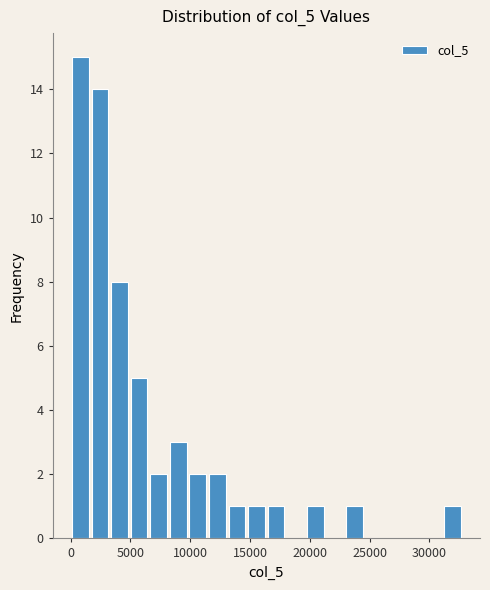

Read against the x-axis, roughly where is the centre of the tallest bar?

1000